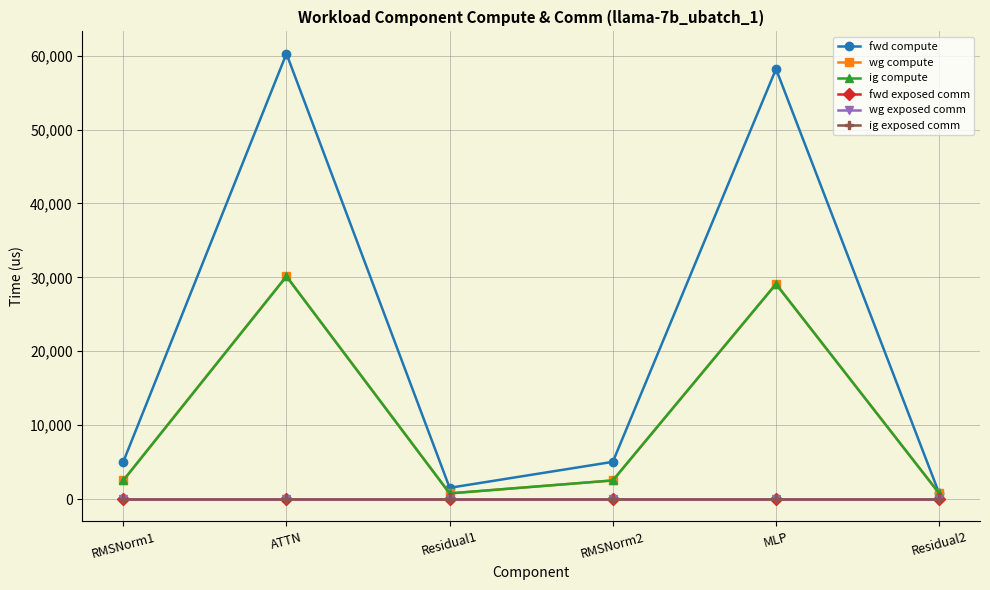

True or false: fwd exposed comm and ig compute cross at least once.

False